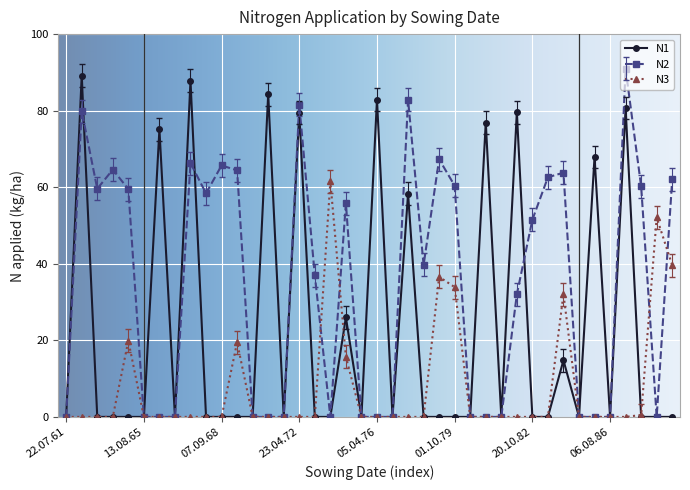

List the series in order of their overall mean, highest first.

N2, N1, N3